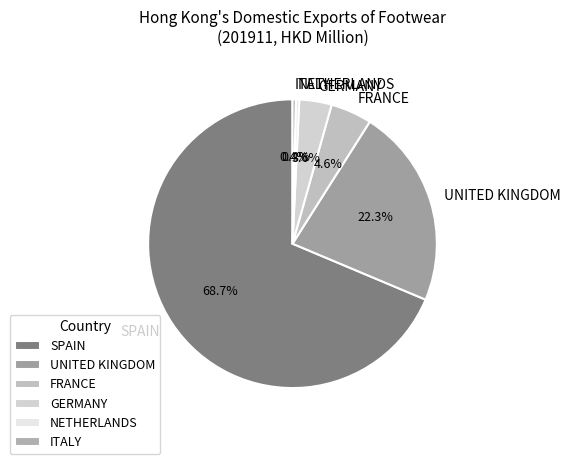

Combined, what portion of the pie is GERMANY and NETHERLANDS?

4.0%